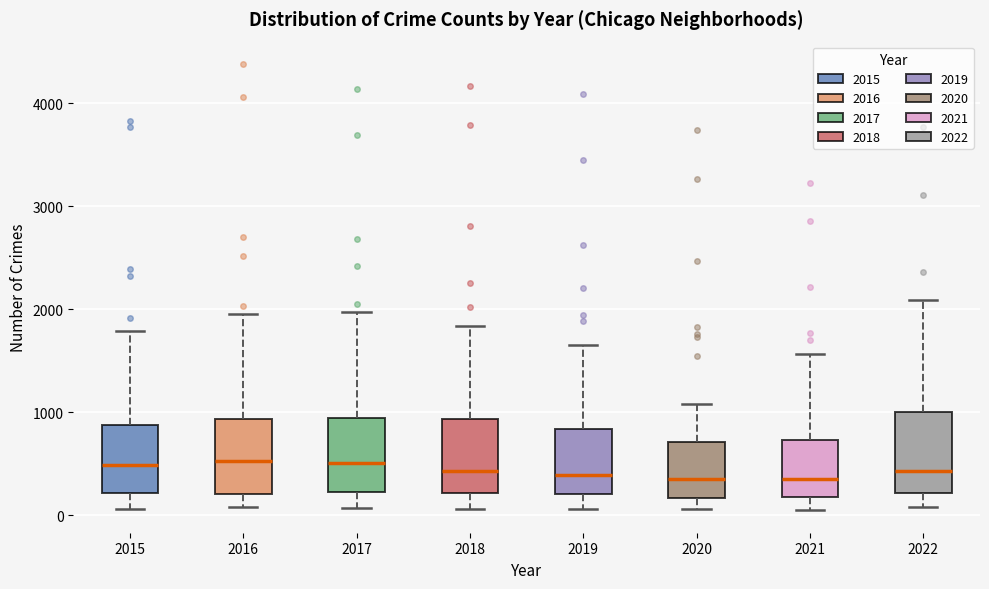

Where does the median line of the box at x = 2018 sit on the y-axis? The values are not printed on the chart, so give them approximately, as read against the axis.

400